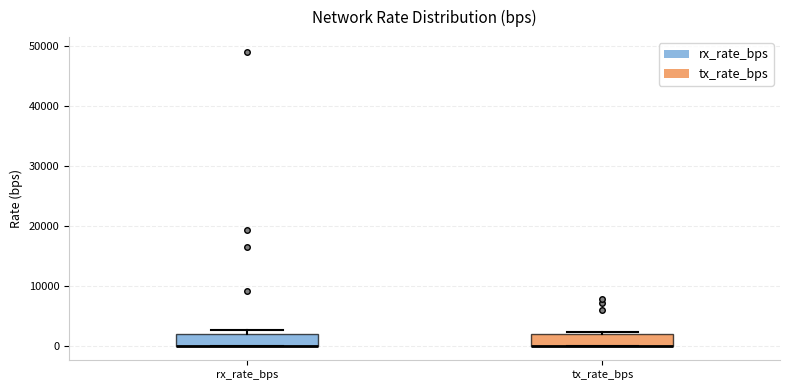

Where is the upper edge of the box for tx_rate_bps on the y-axis? The values are not printed on the chart, so give them approximately, as read against the axis.

2000